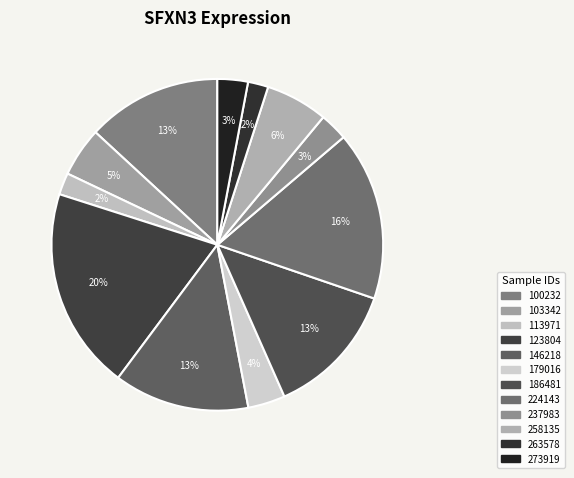

Does 224143 account for over 50% of the chart?

No